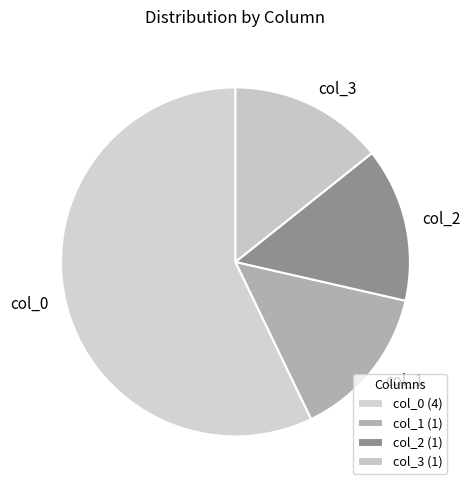

Between col_2 and col_0, which is larger?

col_0